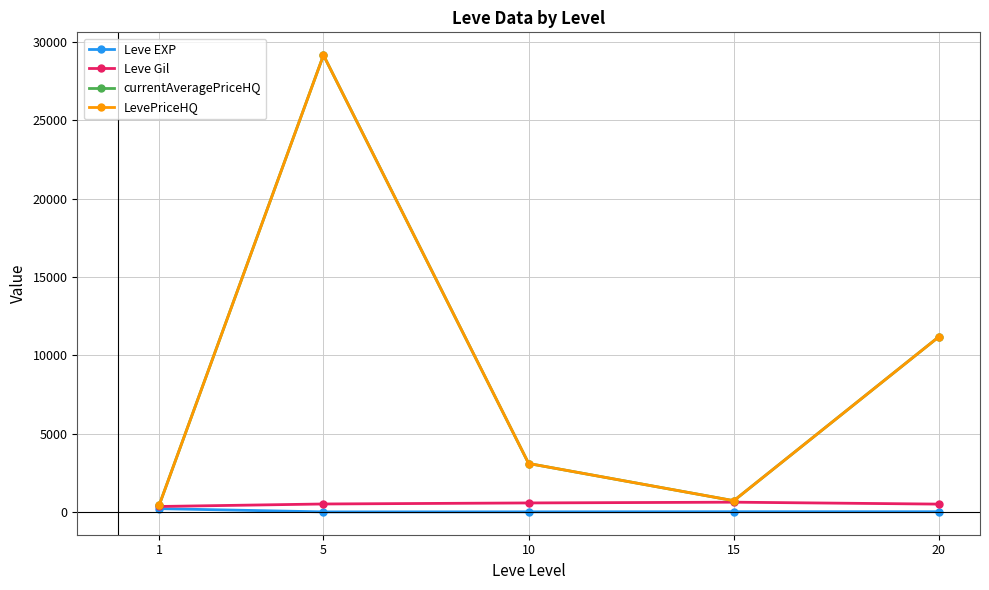

Does the chart have visible grid lines?

Yes